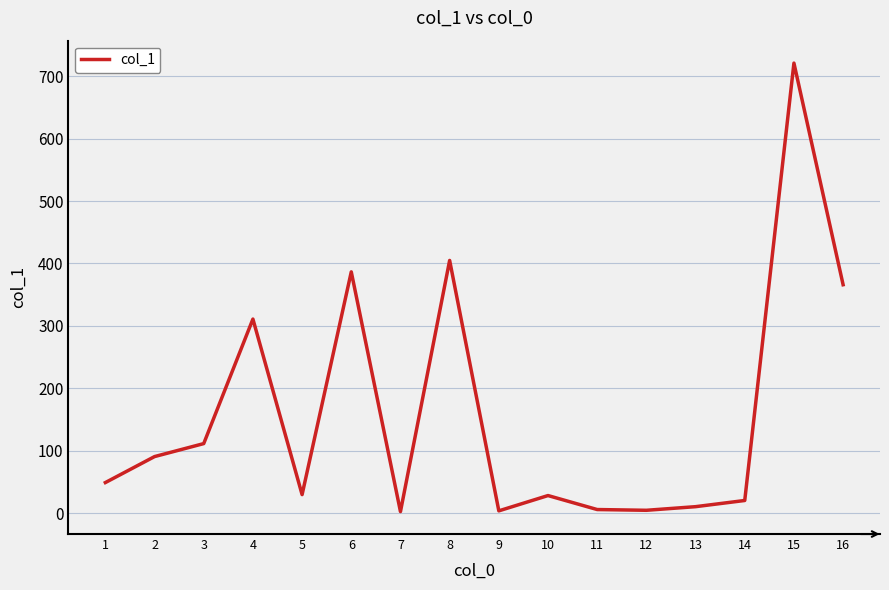

What is the change in value from 4 to 6?

+75.6